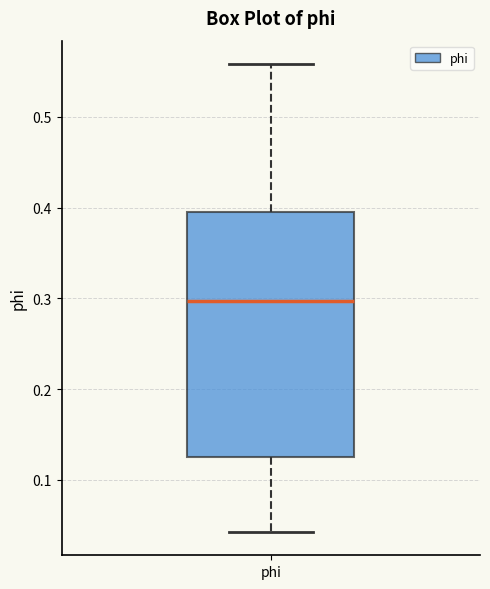

Transcribe this box plot: give where the median line is, the range the box spans, and where the two whiskers end, as read against the y-axis. The values are not printed on the chart, so give them approximately, as read against the axis.

median 0.30, box 0.12 to 0.40, whiskers 0.04 to 0.56